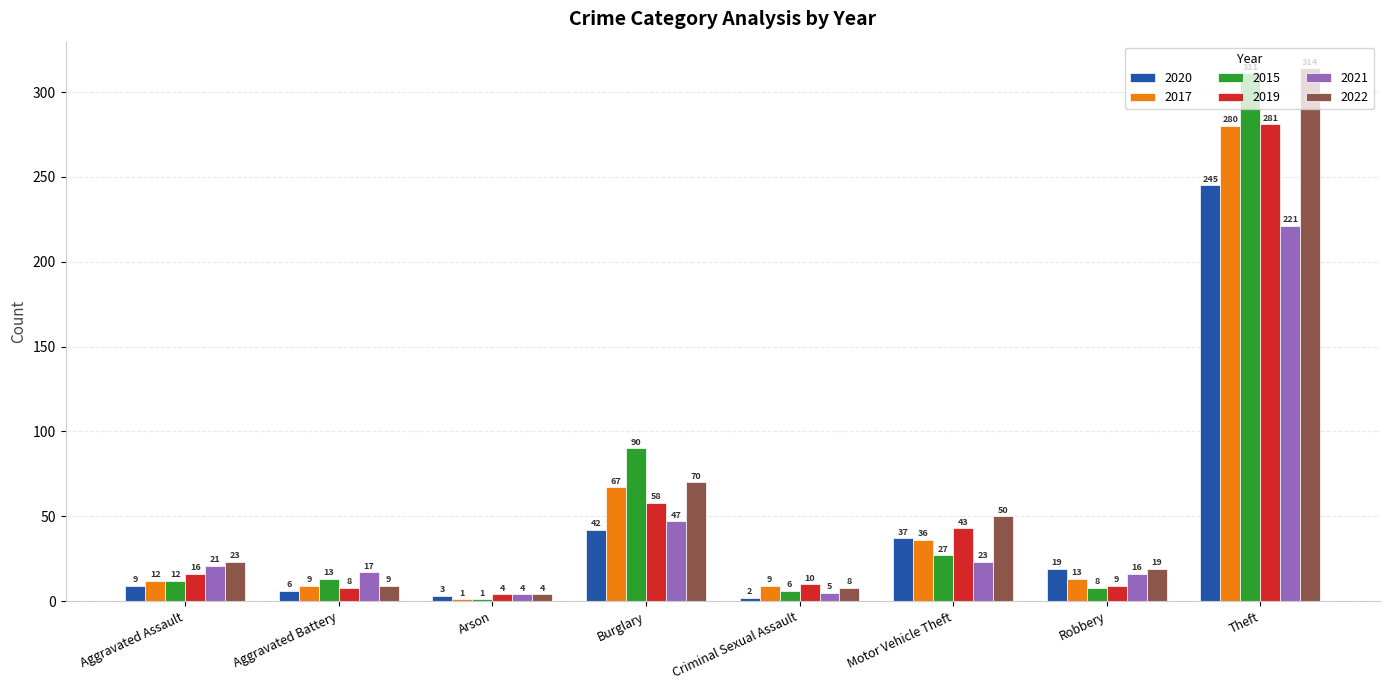

What is the sum of all 2021 values?

354